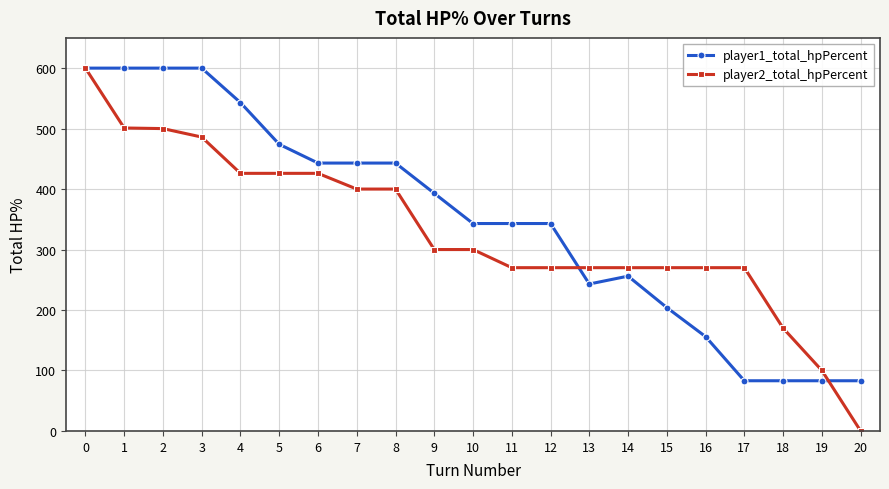

At how many categories does at least one series exceed 512?

5